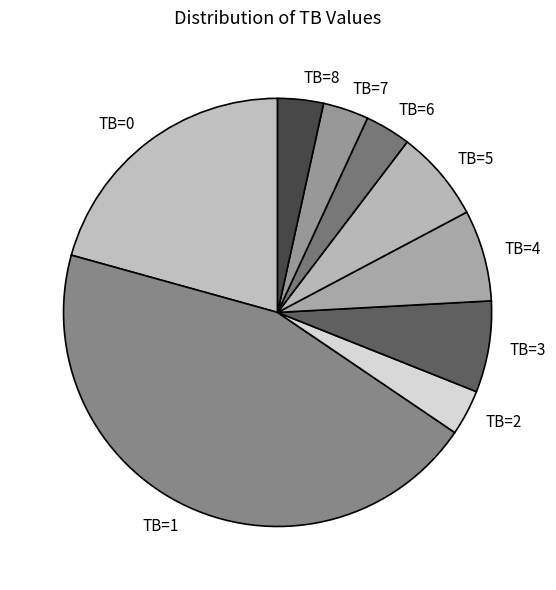

Which slice is the largest?

TB=1